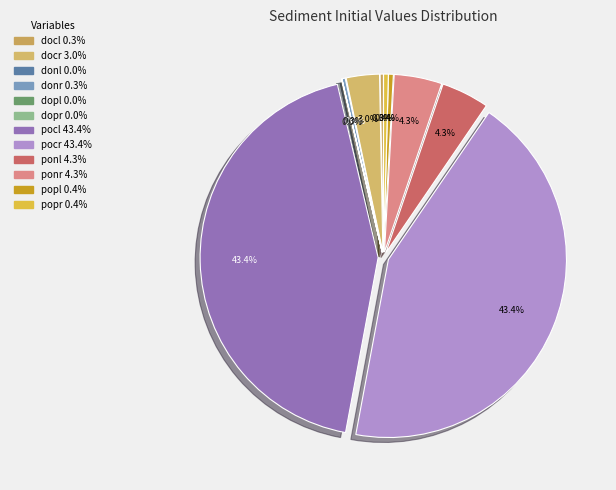

True or false: donl accounts for 0% of the total.

True